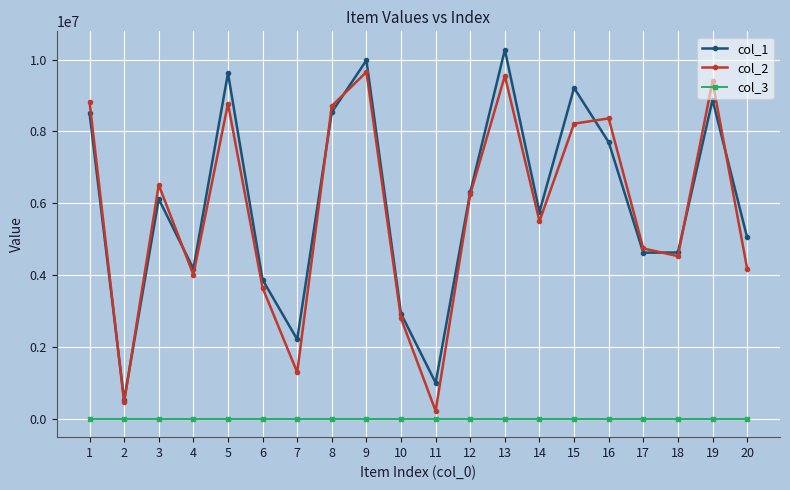

True or false: col_2 has a value of 5796626 at 1.

False